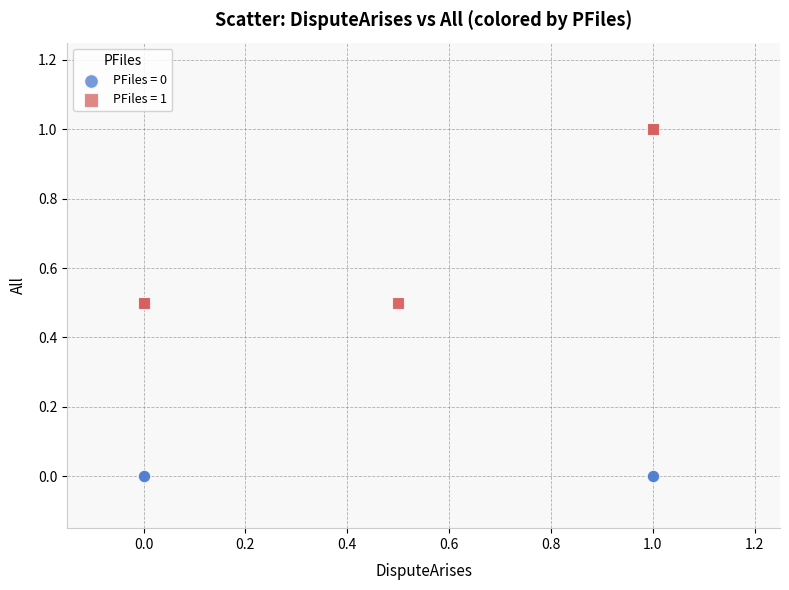

What are all the series names shown in the legend?

PFiles = 0, PFiles = 1